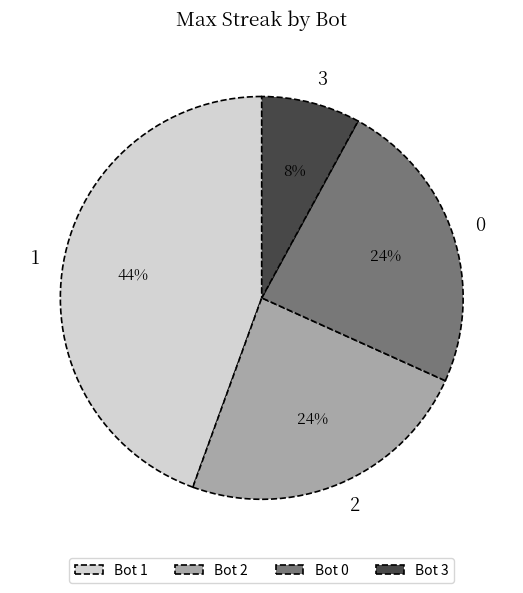

Is the sum of Bot 1 and Bot 3 greater than half?

Yes